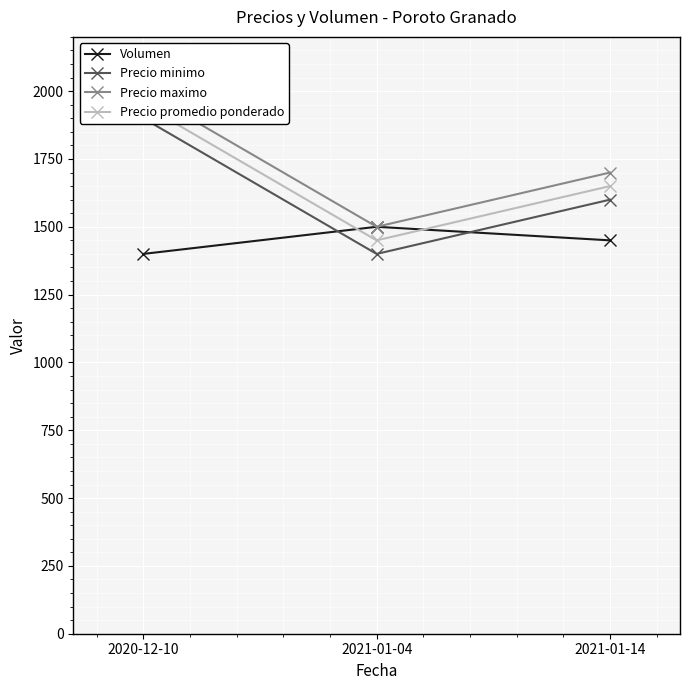

What is the difference between the maximum and second lowest values in the Volumen series?

50